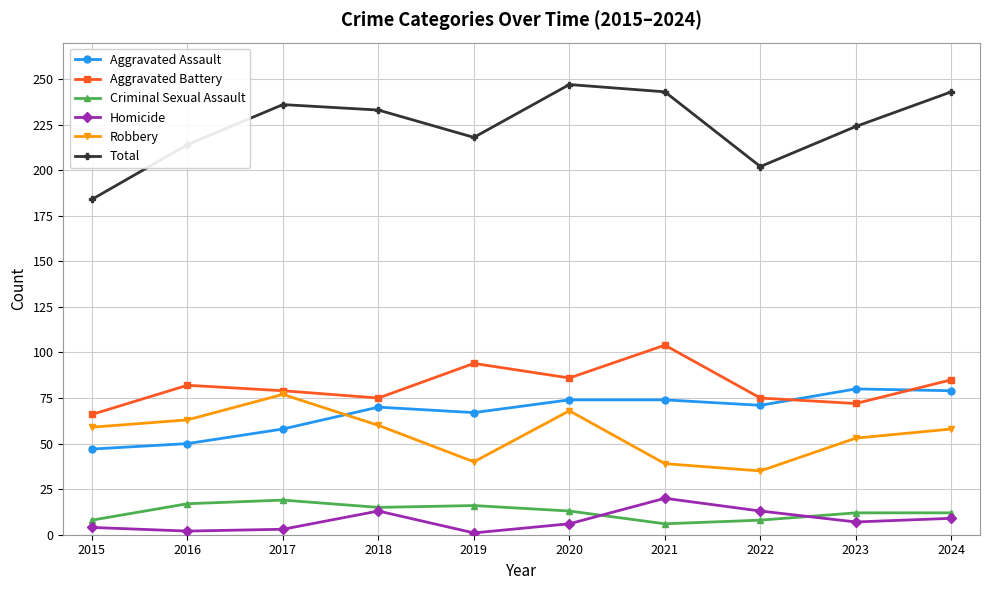

What is the value of the Criminal Sexual Assault point at the 5th from the left?

16